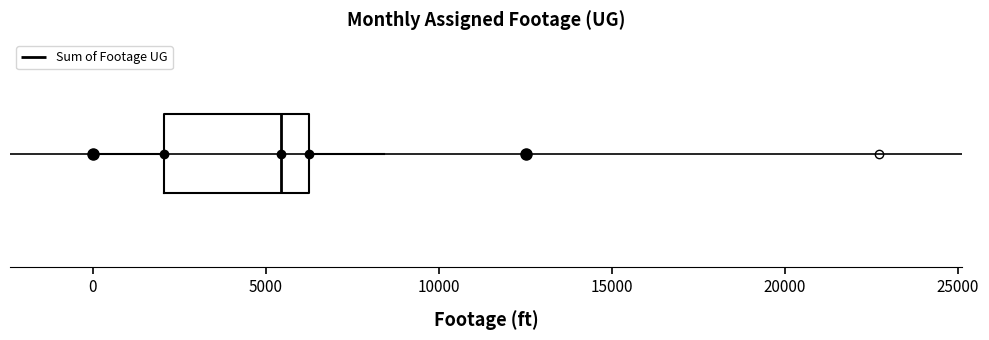

Transcribe this box plot: give where the median line is, the range the box spans, and where the two whiskers end, as read against the x-axis. The values are not printed on the chart, so give them approximately, as read against the axis.

median 5500, box 2000 to 6500, whiskers 0 to 8500